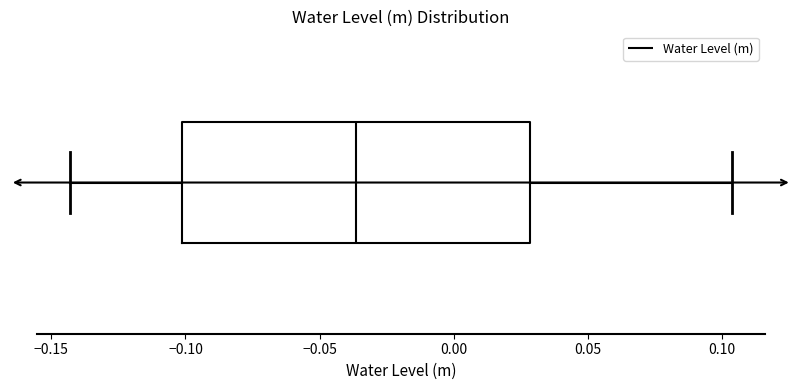

Read this box plot against the x-axis: the position of the median line, the range covered by the box, and the ends of both whiskers. The values are not printed on the chart, so give them approximately, as read against the axis.

median -0.035, box -0.100 to 0.030, whiskers -0.145 to 0.105